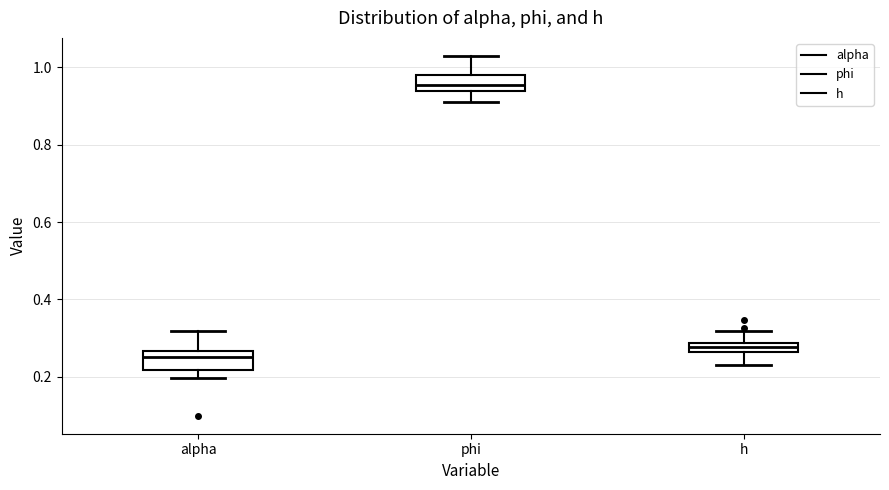

Which box's median line is the lowest?

alpha